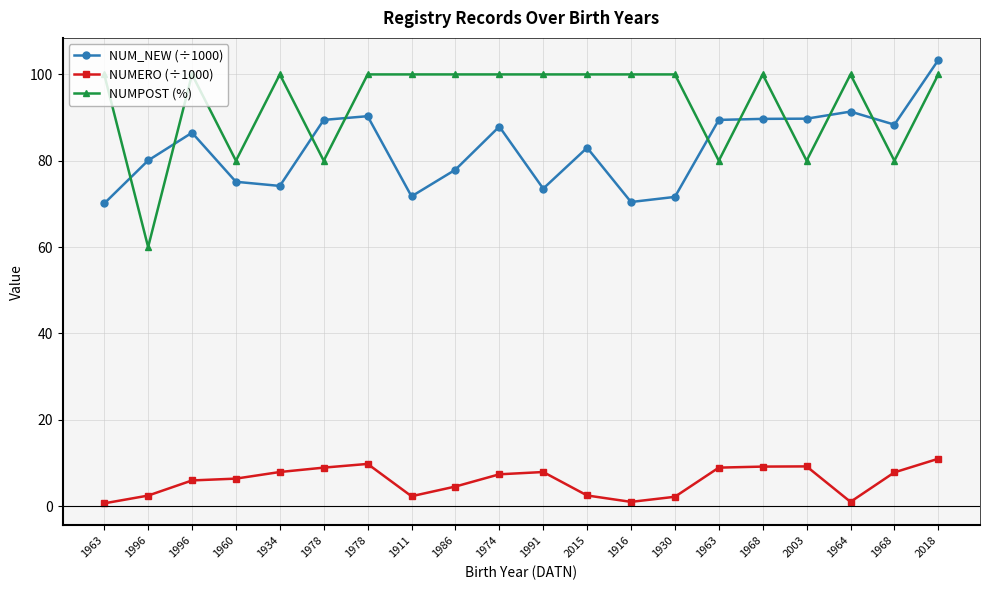

Reading left to right, list all the values displayed in this chart.

NUM_NEW (÷1000): 70.1	80.1	86.5	75.1	74.2	89.5	90.3	71.7	77.9	87.9	73.5	83.0	70.4	71.6	89.5	89.7	89.7	91.4	88.4	103.3
NUMERO (÷1000): 0.6	2.4	5.9	6.3	7.9	8.9	9.8	2.3	4.5	7.3	7.9	2.4	1.0	2.1	8.9	9.1	9.2	1.0	7.8	11.0
NUMPOST (%): 100.0	60.0	100.0	80.0	100.0	80.0	100.0	100.0	100.0	100.0	100.0	100.0	100.0	100.0	80.0	100.0	80.0	100.0	80.0	100.0